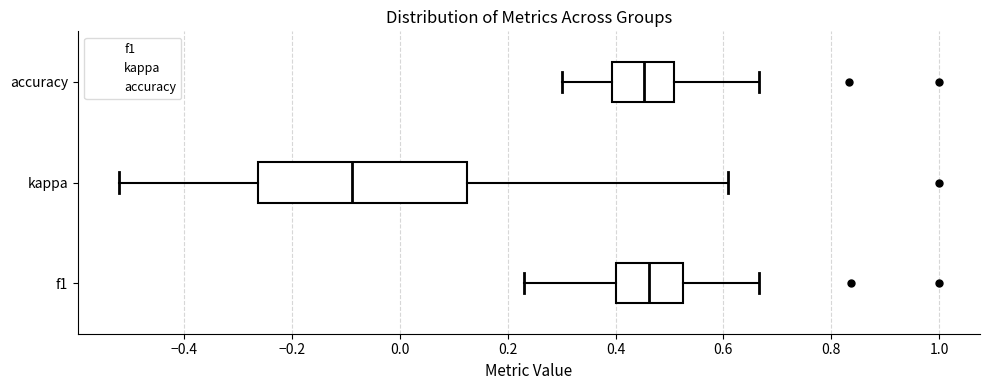

Where does the left whisker of the box for kappa end on the x-axis? The values are not printed on the chart, so give them approximately, as read against the axis.

-0.52